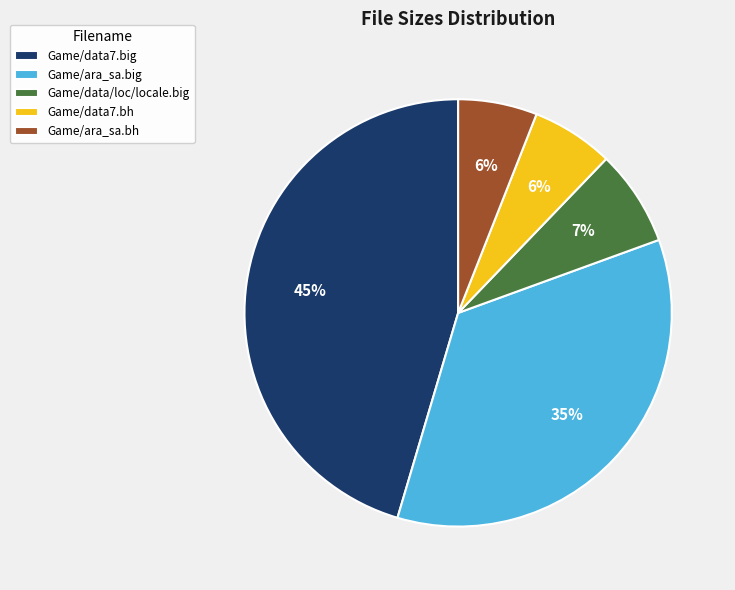

Which has a higher value, Game/ara_sa.bh or Game/ara_sa.big?

Game/ara_sa.big